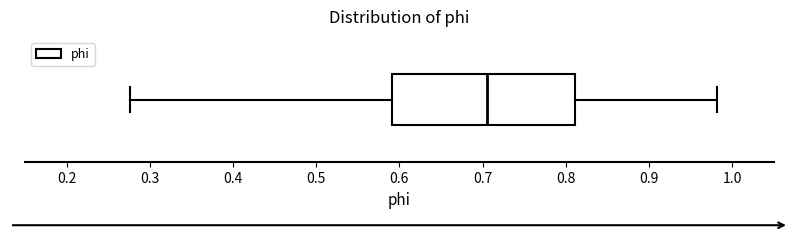

Transcribe this box plot: give where the median line is, the range the box spans, and where the two whiskers end, as read against the x-axis. The values are not printed on the chart, so give them approximately, as read against the axis.

median 0.71, box 0.59 to 0.81, whiskers 0.28 to 0.98